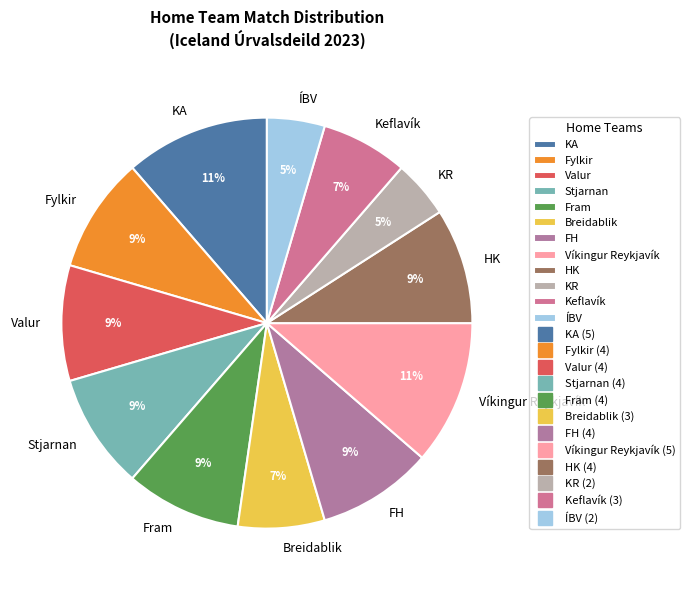

Is it true that Fram is 9% of the pie?

True